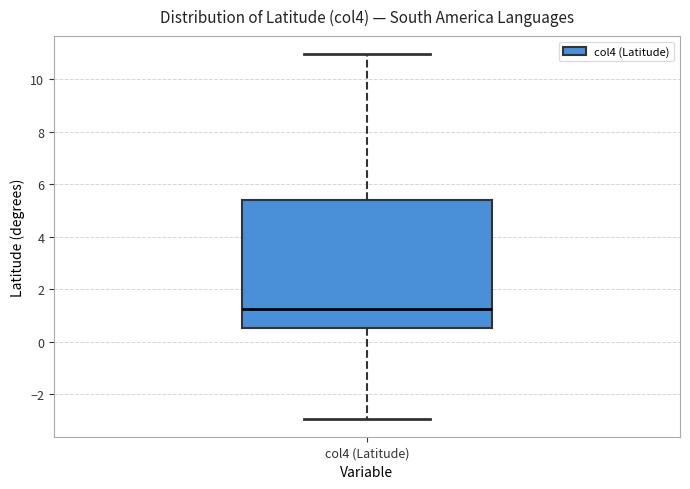

Read this box plot against the y-axis: the position of the median line, the range covered by the box, and the ends of both whiskers. The values are not printed on the chart, so give them approximately, as read against the axis.

median 1.2, box 0.6 to 5.4, whiskers -3.0 to 11.0